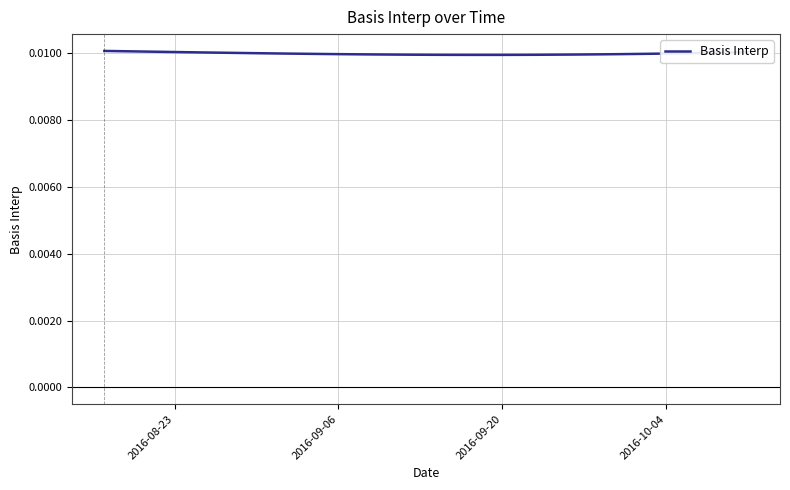

How many lines are shown in the chart?

1